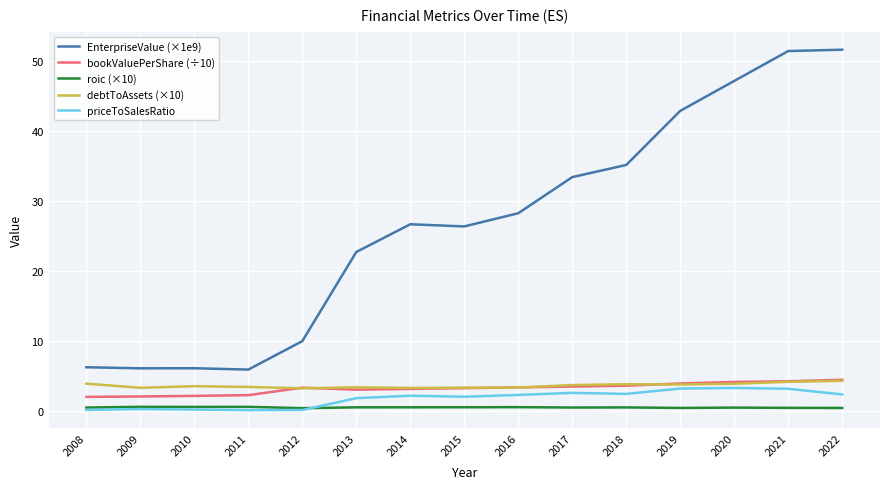

True or false: debtToAssets (×10) has a value of 1.8 at 2020.

False